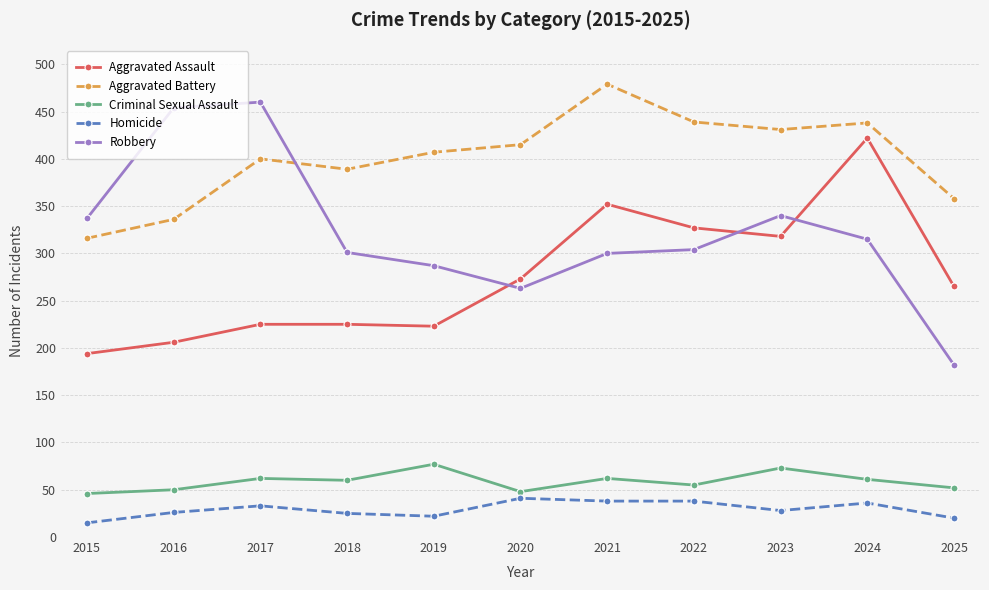

Rank the series at 2022 from lowest to highest value.

Homicide, Criminal Sexual Assault, Robbery, Aggravated Assault, Aggravated Battery